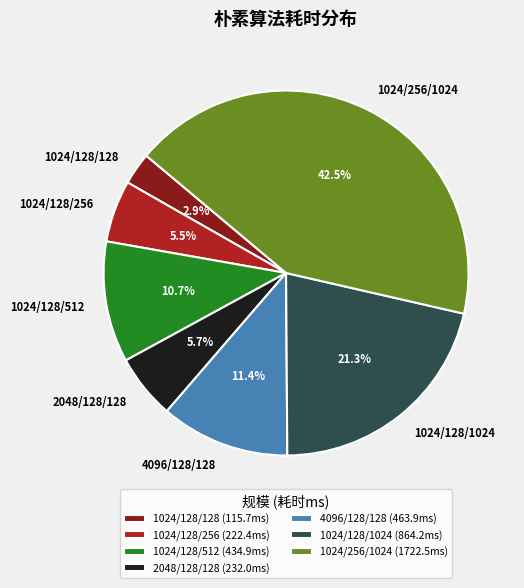

The 1024/128/128 slice represents 3% of the pie. True or false?

True